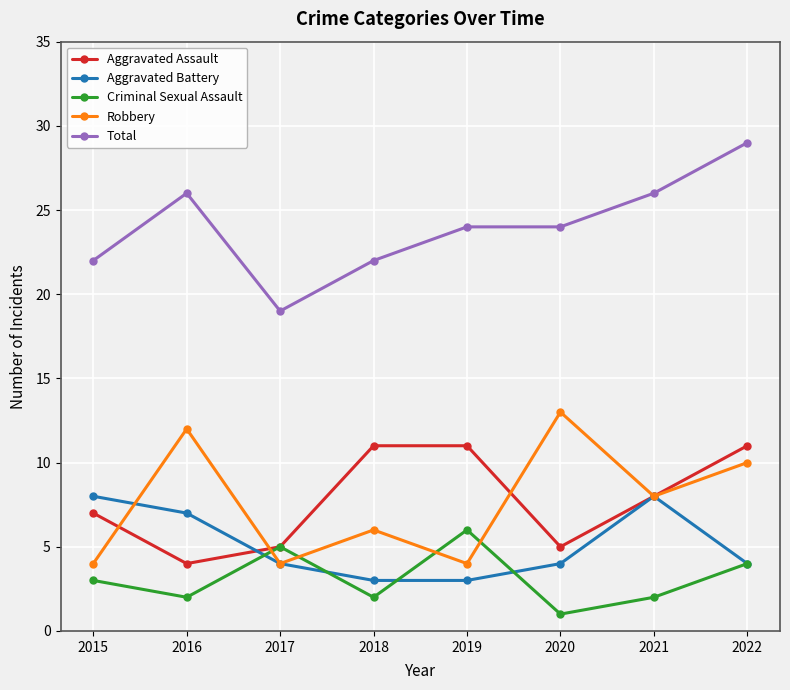

At 2015, list the series in order from smallest to largest.

Criminal Sexual Assault, Robbery, Aggravated Assault, Aggravated Battery, Total